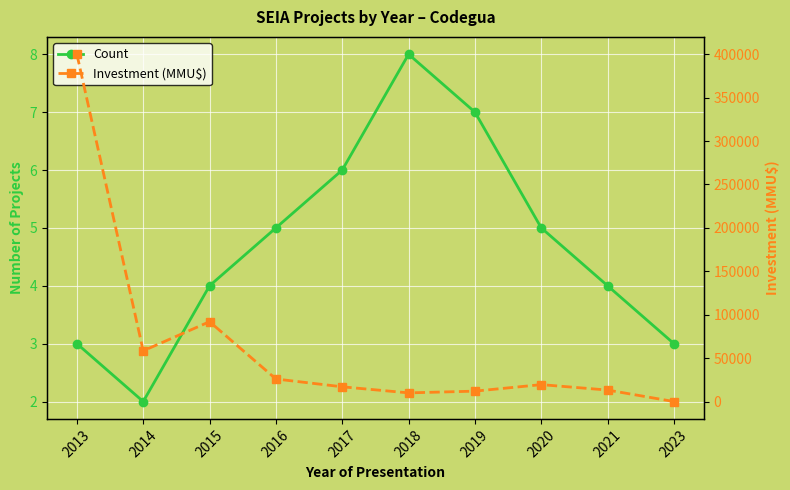

Rank the categories by Investment (MMU$) value from highest to lowest.

2013, 2015, 2014, 2016, 2020, 2017, 2021, 2019, 2018, 2023